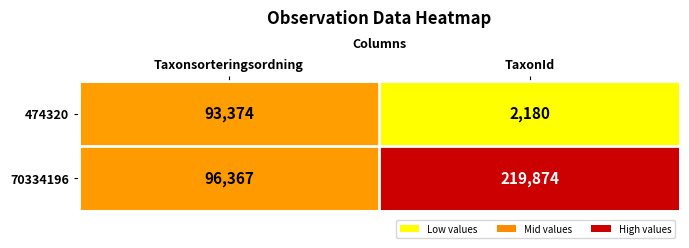

The value of 474320 at Taxonsorteringsordning is 128836. True or false?

False